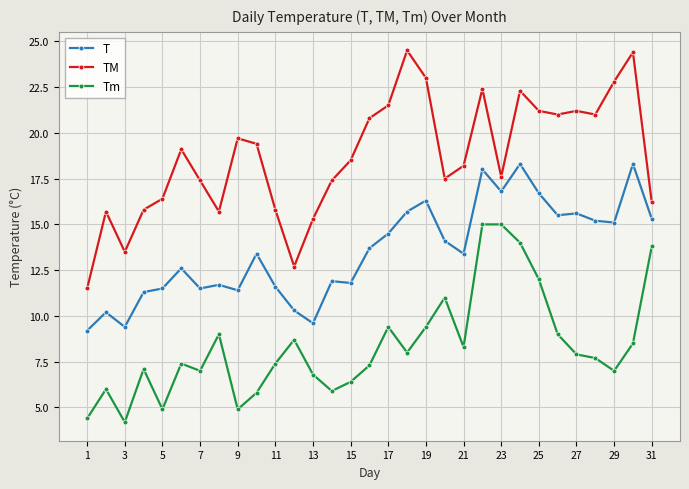

Which series has the widest spread of values?

TM